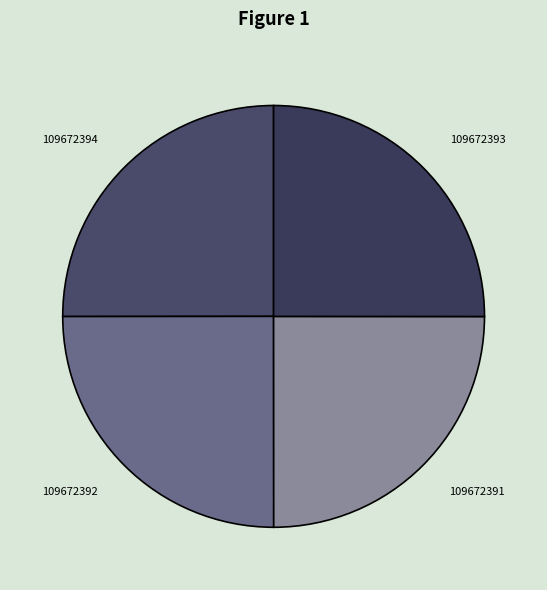

Does 109672393 account for over 50% of the chart?

No